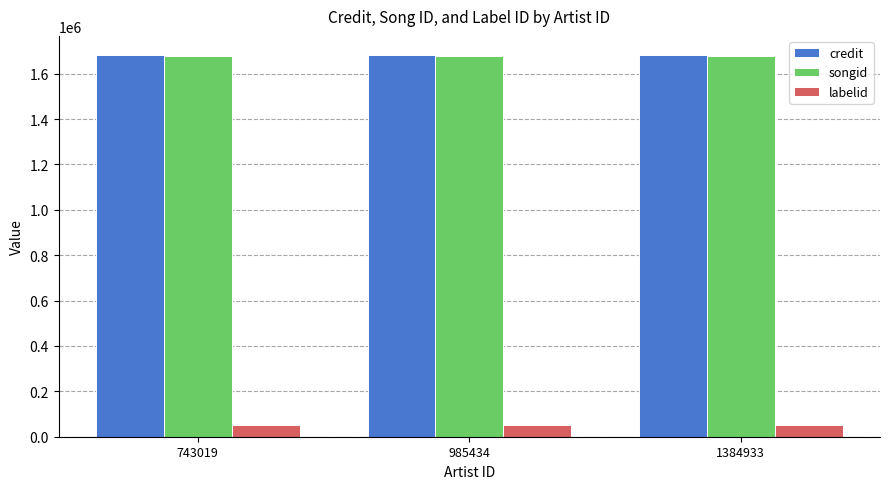

Reading right to left, extract all data points from this chart.

credit: 1384933=1682356	985434=1682356	743019=1682356
songid: 1384933=1675919	985434=1675919	743019=1675919
labelid: 1384933=49570	985434=49570	743019=49570